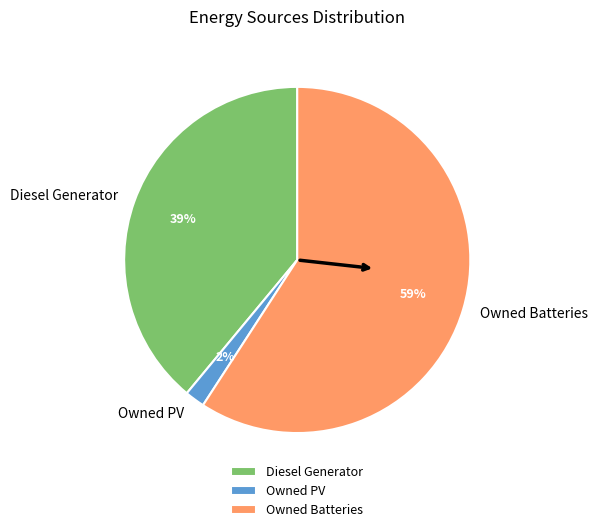

Rank the categories by value from highest to lowest.

Owned Batteries, Diesel Generator, Owned PV